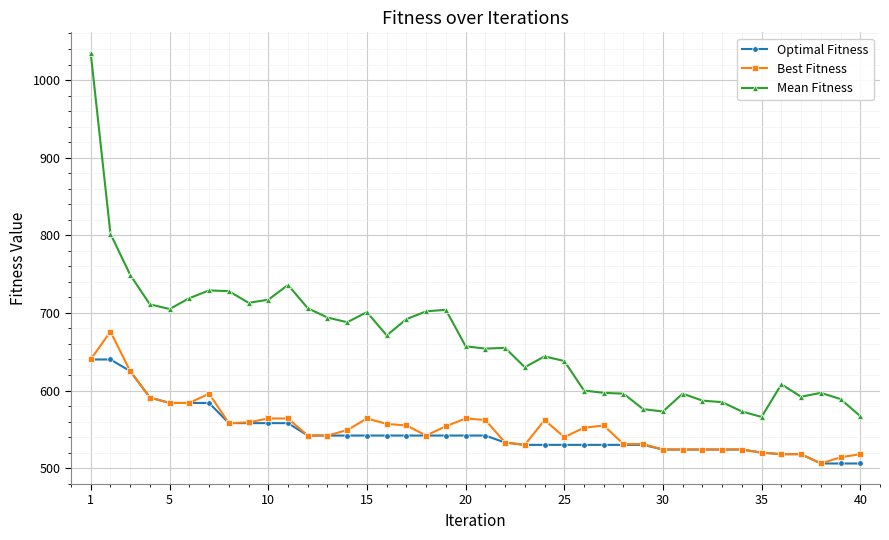

What is the difference between the maximum and second lowest values in the Optimal Fitness series?

134